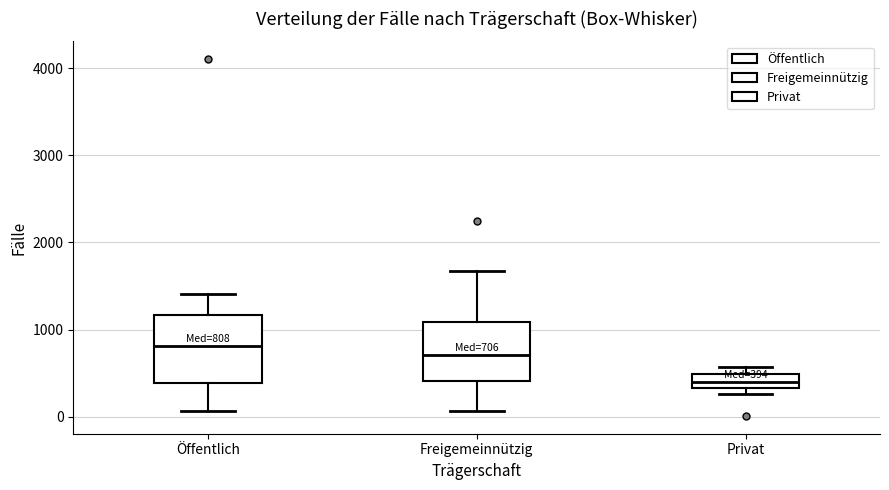

Which box's median line is the lowest?

Privat